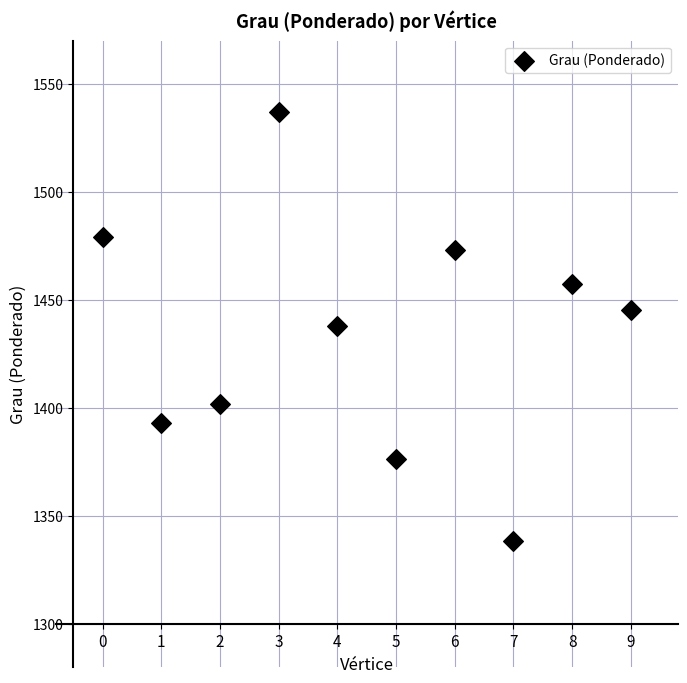

What is the range of Y values (max minus min)?

198.7